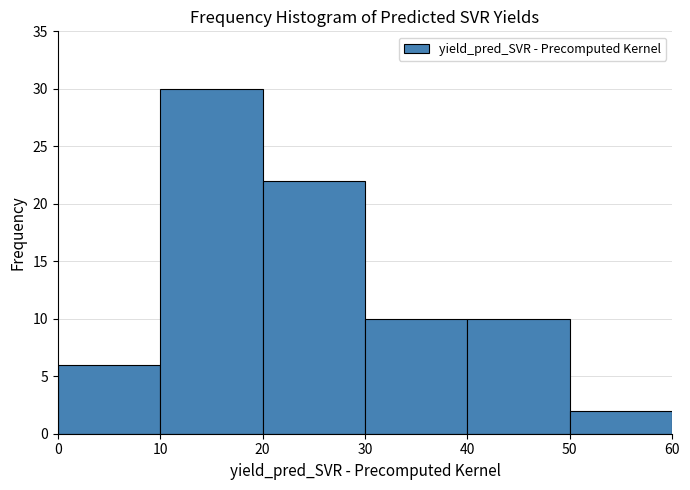

What is the height of the bar covering 30 to 40 on the x-axis? The values are not printed on the chart, so give them approximately, as read against the axis.

10